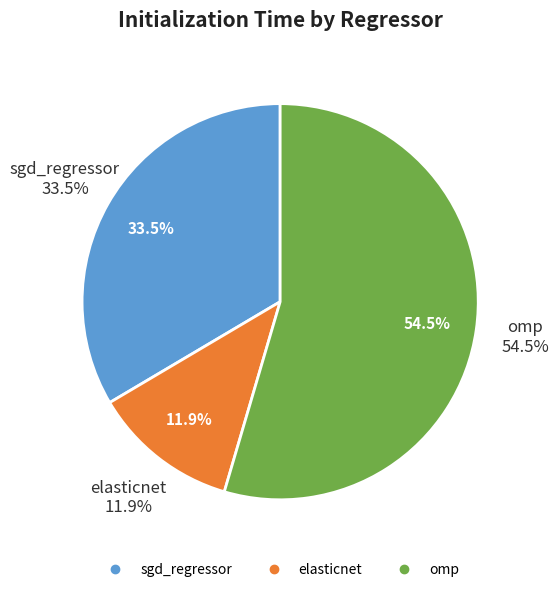

What percentage is the omp slice, to the nearest percent?

55%